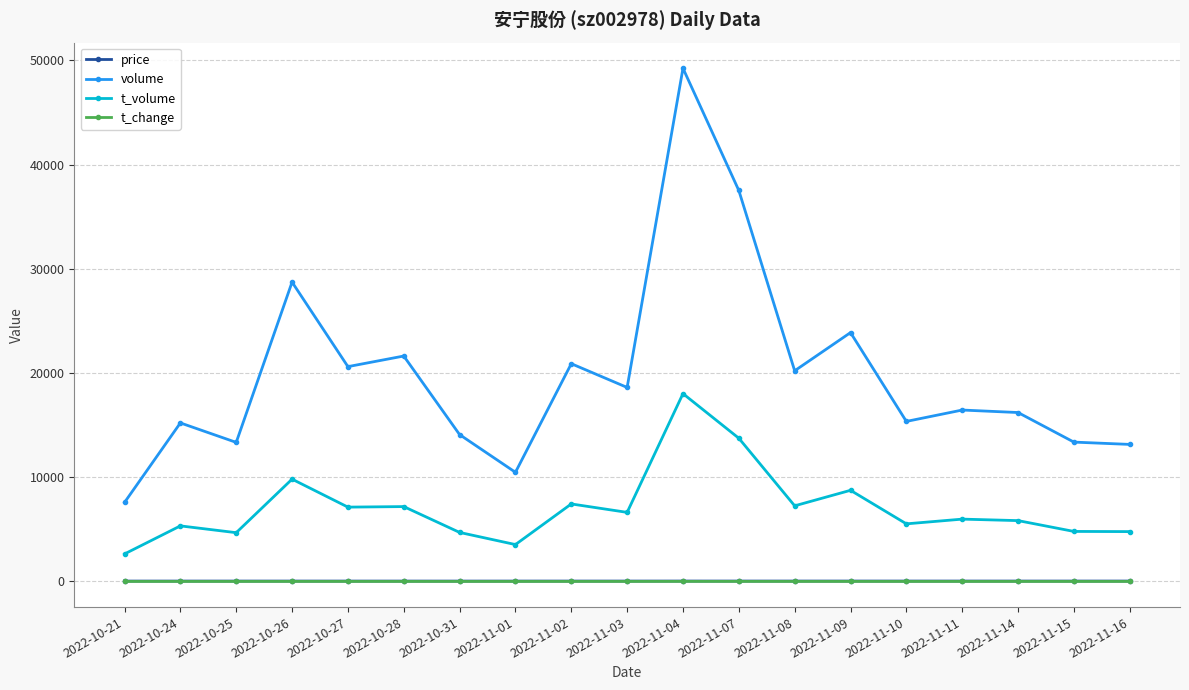

Where is t_volume nearest to the value 10330?

2022-10-26